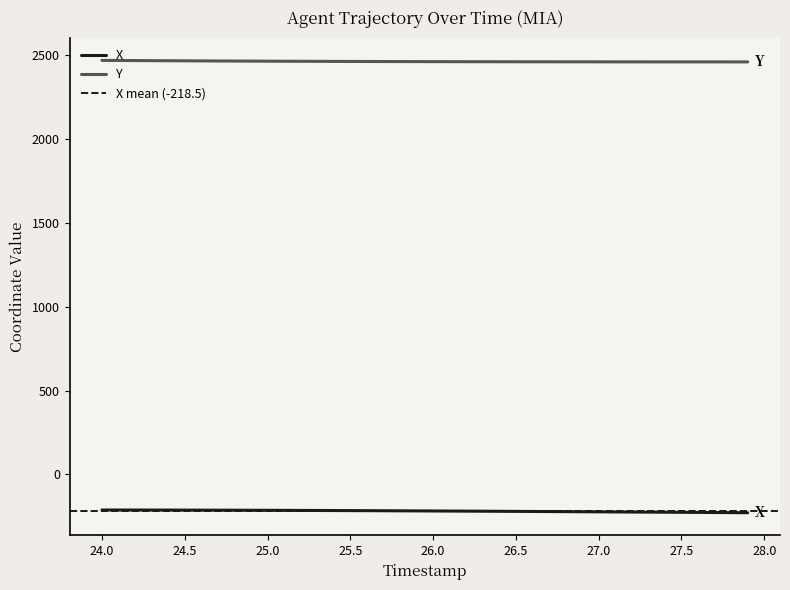

List the labels in order of Y value, largest first.

24.0, 24.1, 24.2, 24.3, 24.4, 24.5, 24.6, 24.7, 24.8, 24.9, 25.0, 25.1, 25.2, 25.3, 25.4, 25.5, 25.6, 25.7, 25.8, 25.9, 26.0, 26.1, 26.2, 26.3, 26.4, 26.5, 26.6, 26.7, 26.8, 26.9, 27.0, 27.1, 27.2, 27.3, 27.4, 27.5, 27.6, 27.7, 27.8, 27.9